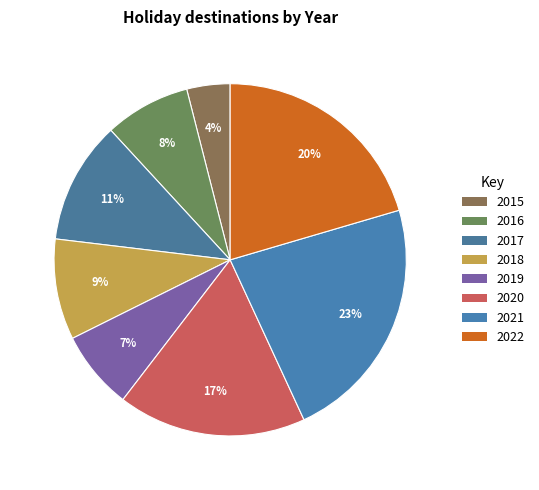

Count the number of slices in the pie.

8